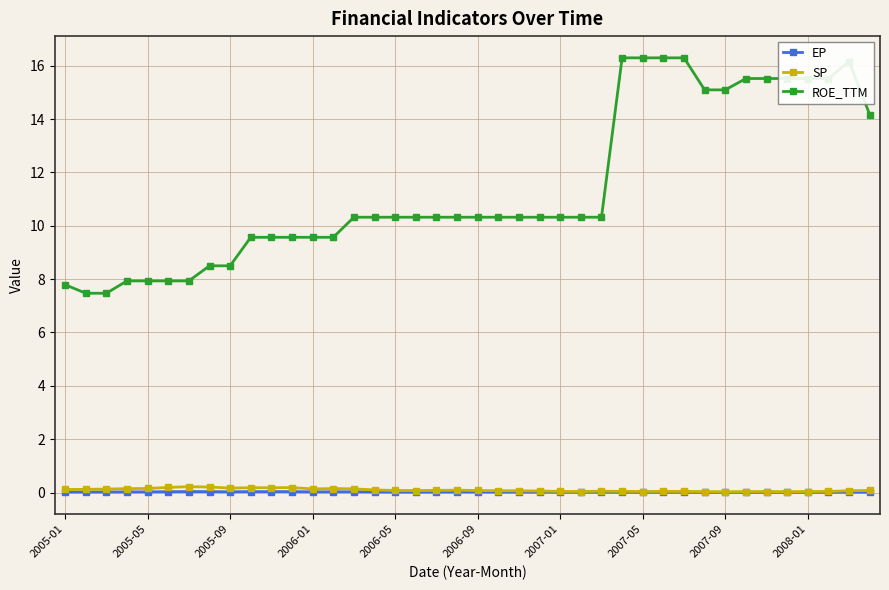

True or false: SP has more than 1 interior local peaks.

True